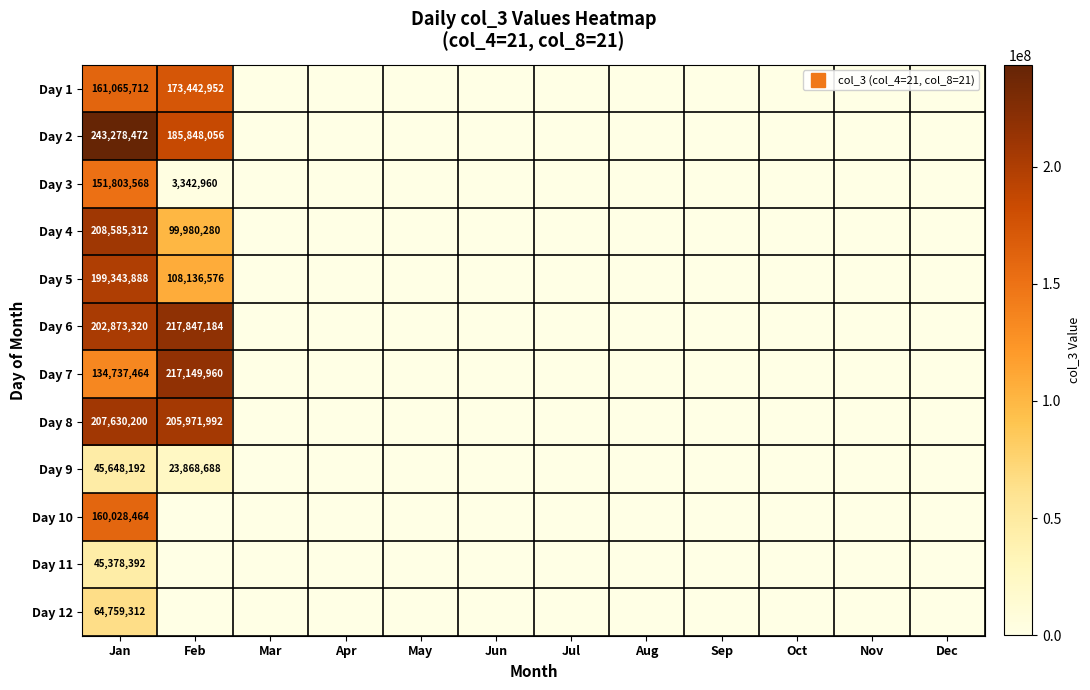

Between May and Feb, which is larger?

Feb